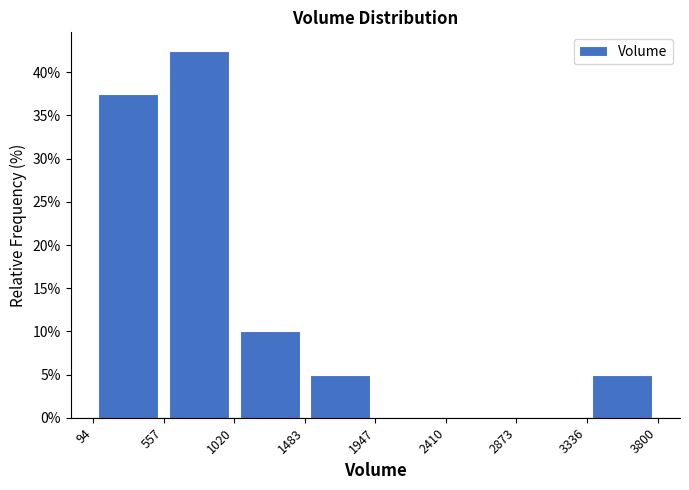

Over which range of the x-axis is the bar tallest?

557 to 1020